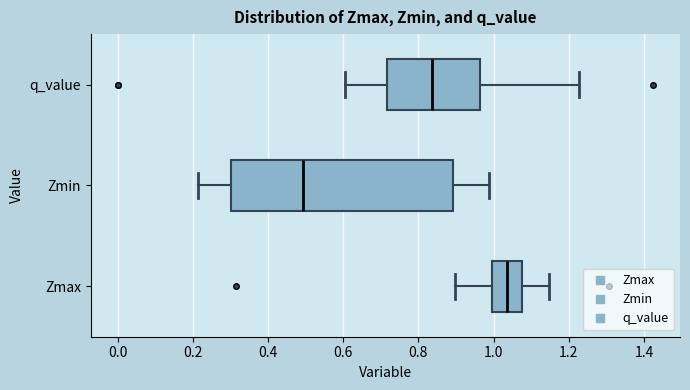

Where is the right edge of the box for q_value on the x-axis? The values are not printed on the chart, so give them approximately, as read against the axis.

0.96